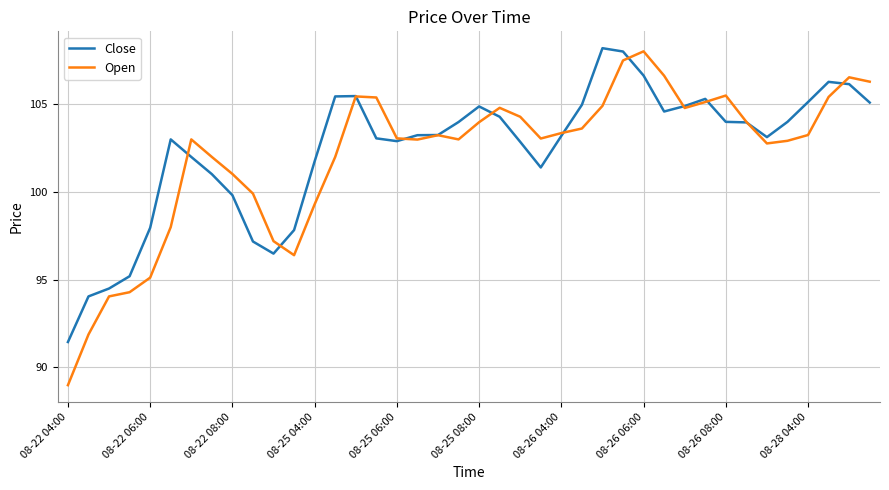

Which series has the widest spread of values?

Open